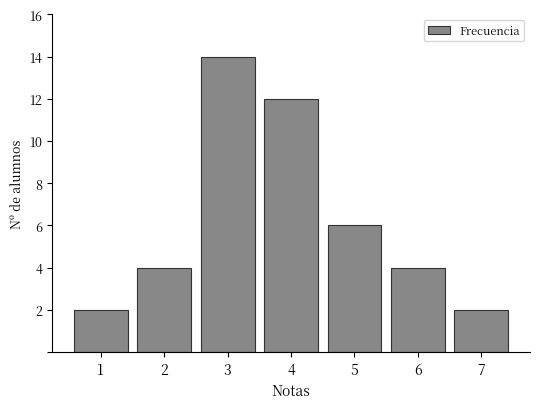

Reading left to right, list all the values displayed in this chart.

2	4	14	12	6	4	2